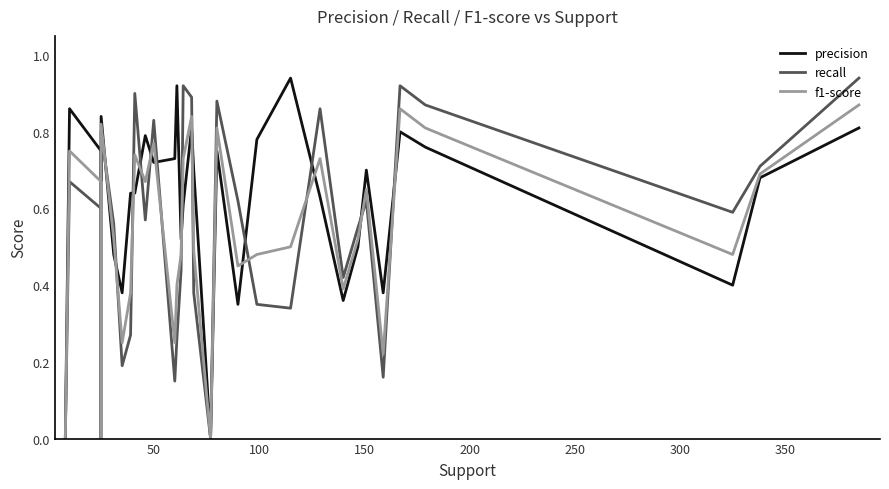

True or false: f1-score and recall intersect in this chart.

True